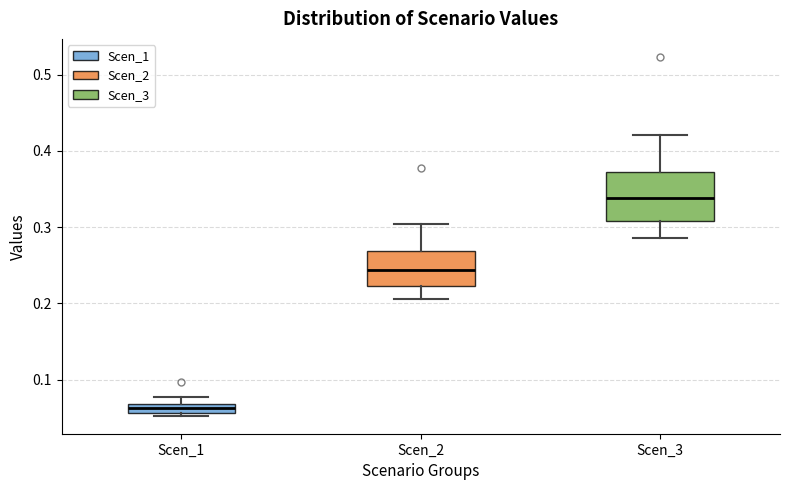

Which box is the tallest, from its lower edge to its upper edge?

Scen_3